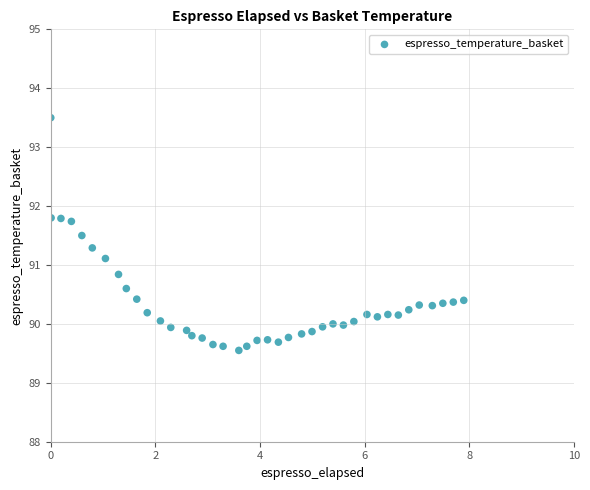

What is the range of X values (max minus min)?

7.9